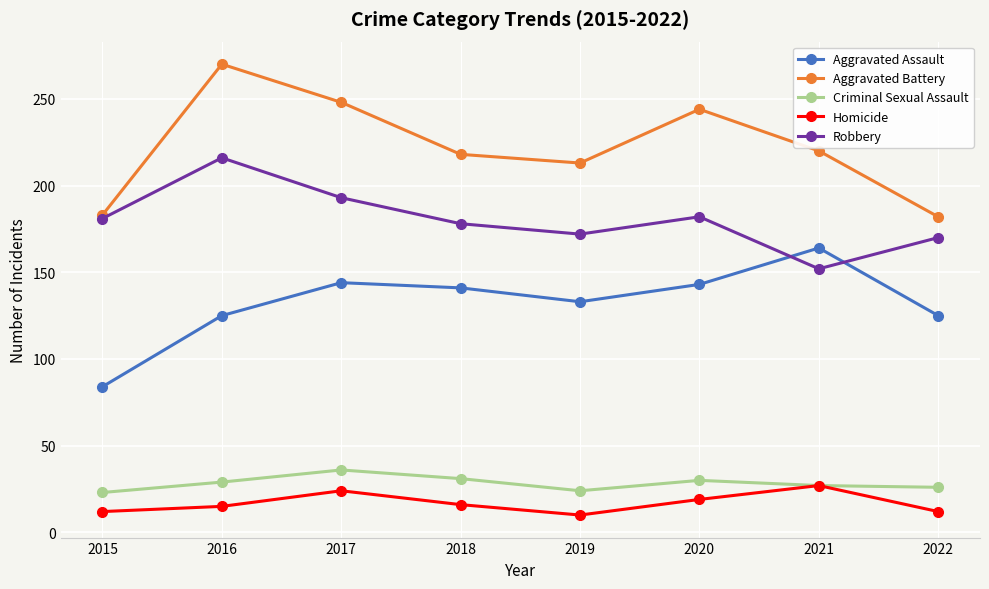

What is the difference between the Aggravated Assault values at 2020 and 2018?

2